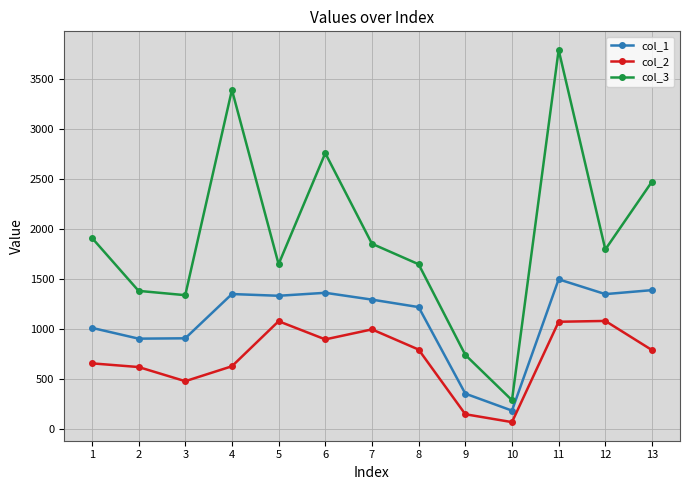

Where is col_2 nearest to the value 575?

2